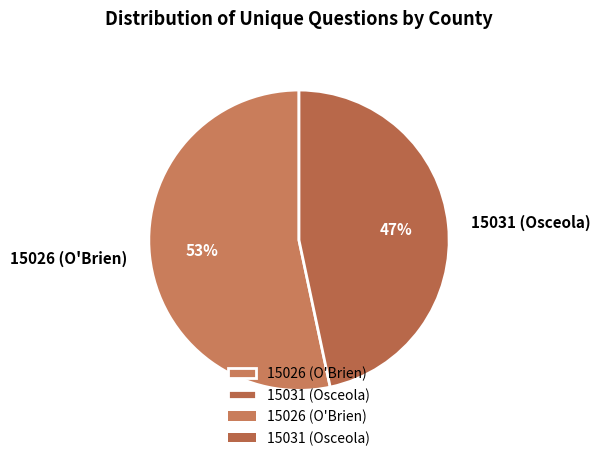

Count the number of slices in the pie.

2